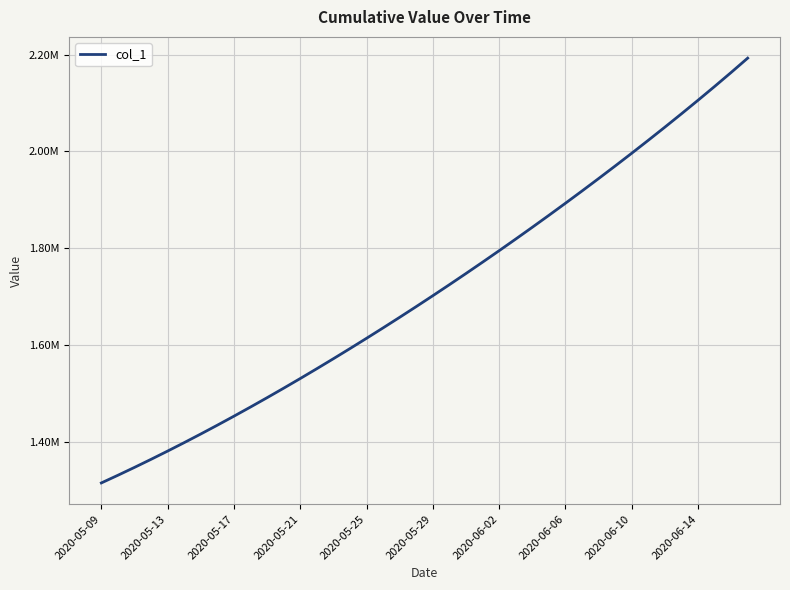

What is the sum of all values?

68482234.4